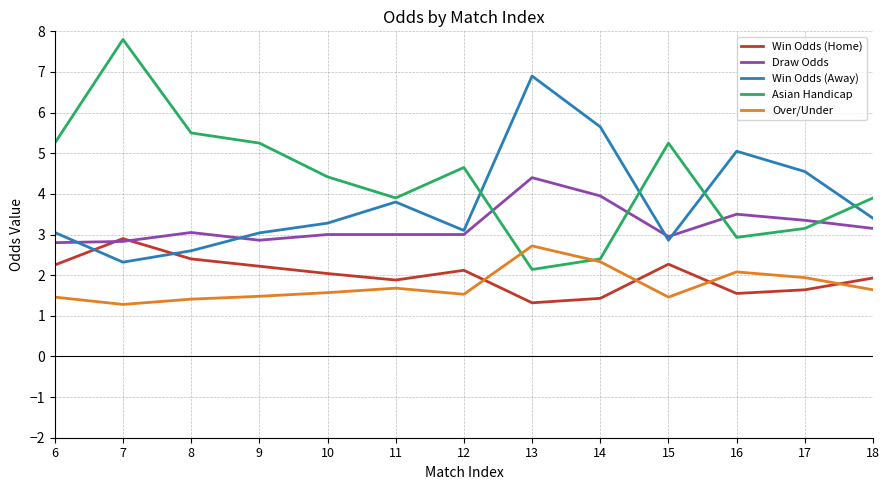

True or false: Over/Under and Asian Handicap cross at least once.

True